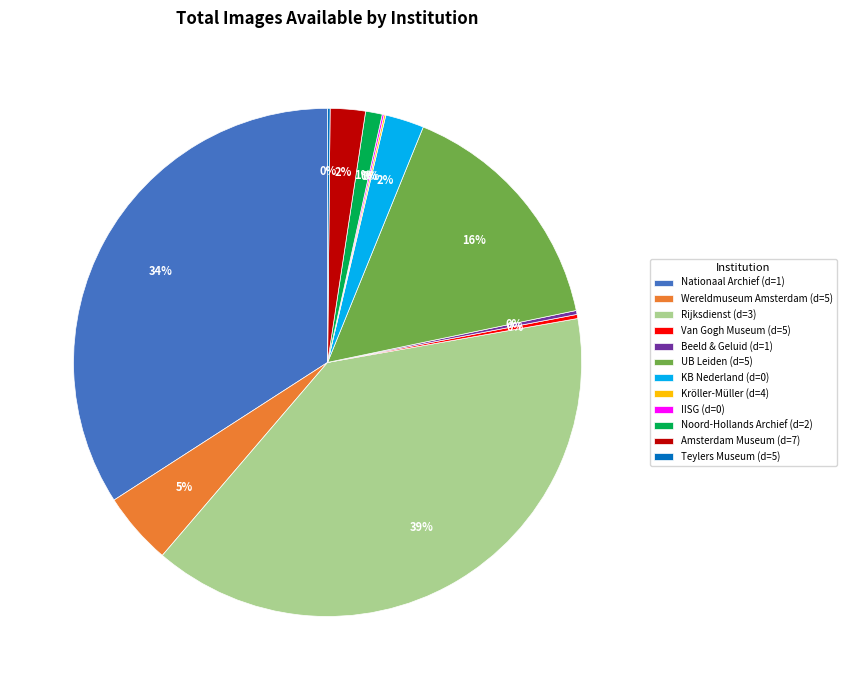

Does Rijksdienst (d=3) account for over 50% of the chart?

No